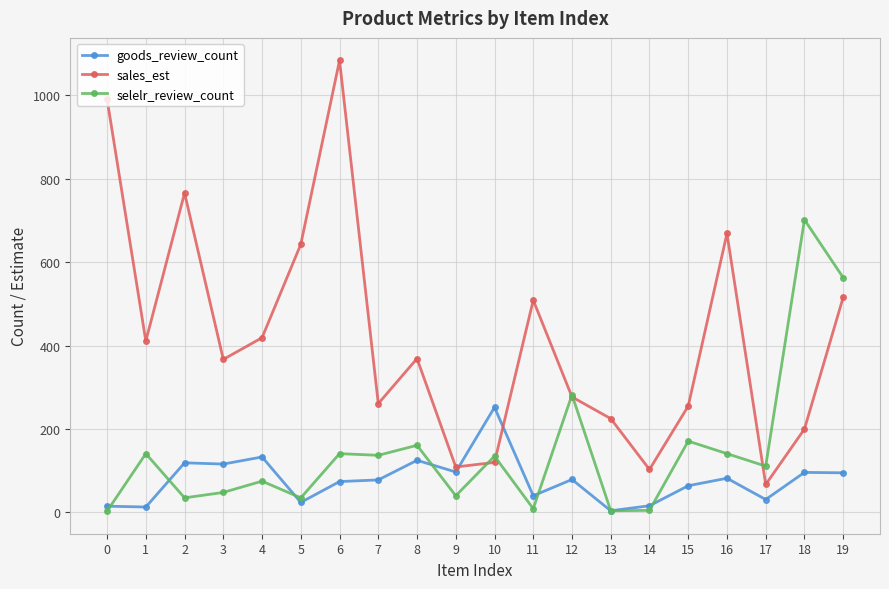

At which category is the sum across all series the highest?

6